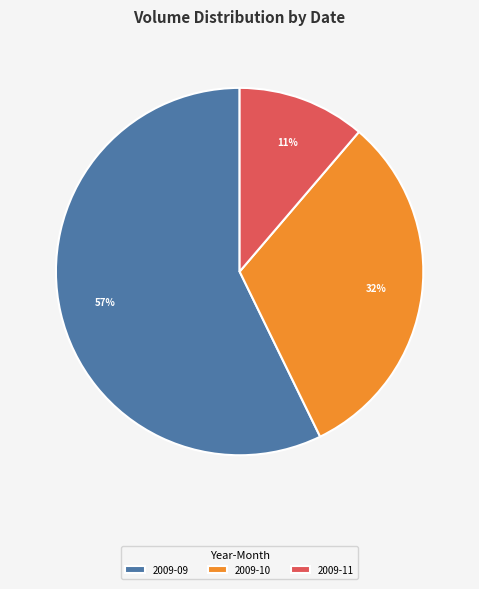

Rank the categories by value from highest to lowest.

2009-09, 2009-10, 2009-11